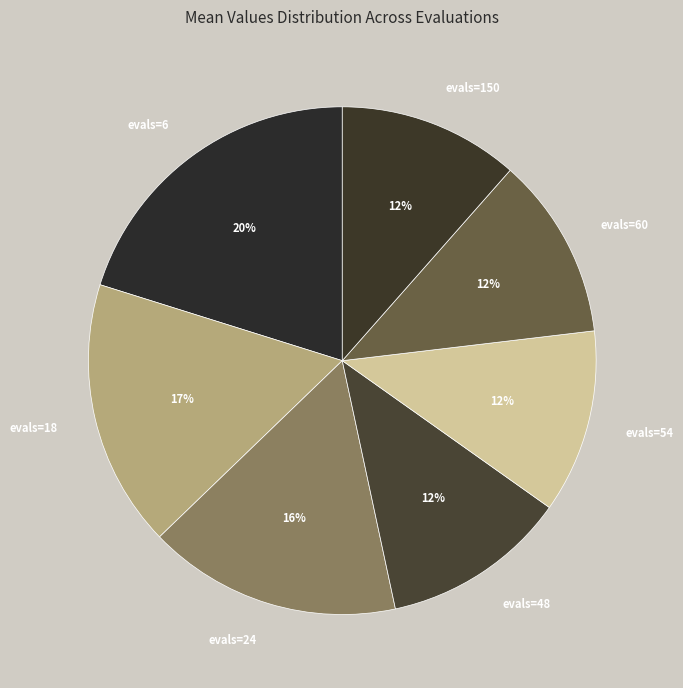

Between evals=24 and evals=48, which is larger?

evals=24